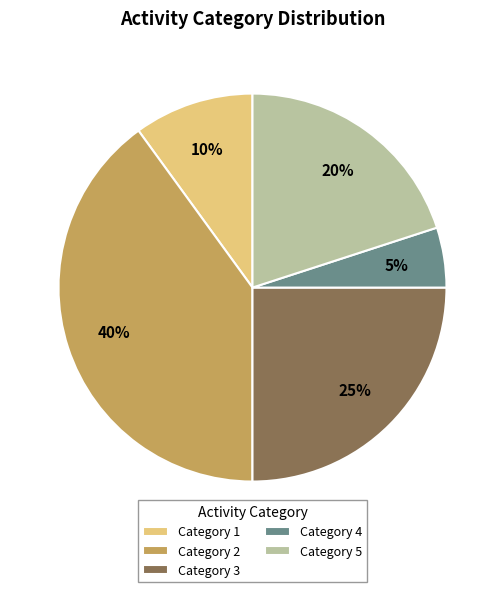

True or false: Category 4 accounts for 5% of the total.

True